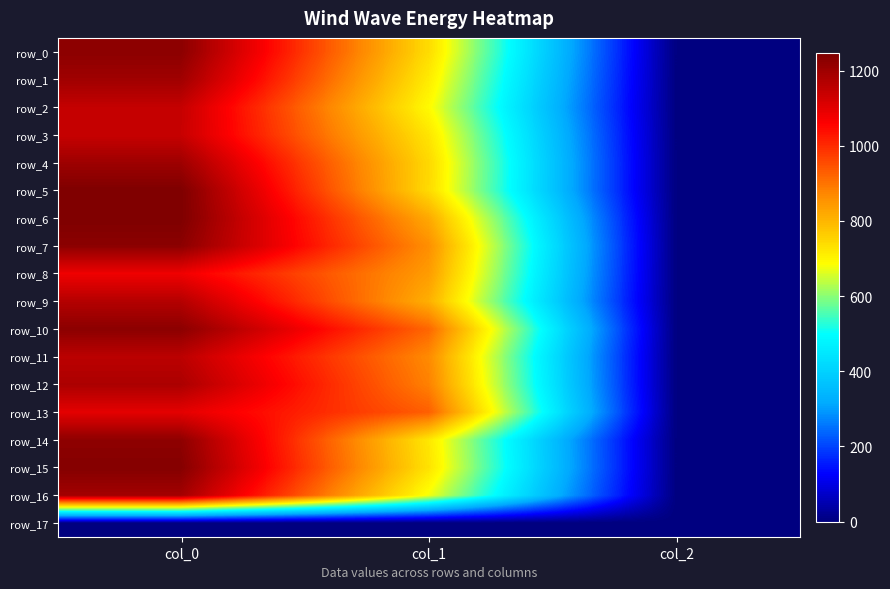

At col_2, list the series in order from largest to smallest.

row_0, row_1, row_2, row_3, row_4, row_5, row_6, row_7, row_8, row_9, row_10, row_11, row_12, row_13, row_14, row_15, row_16, row_17